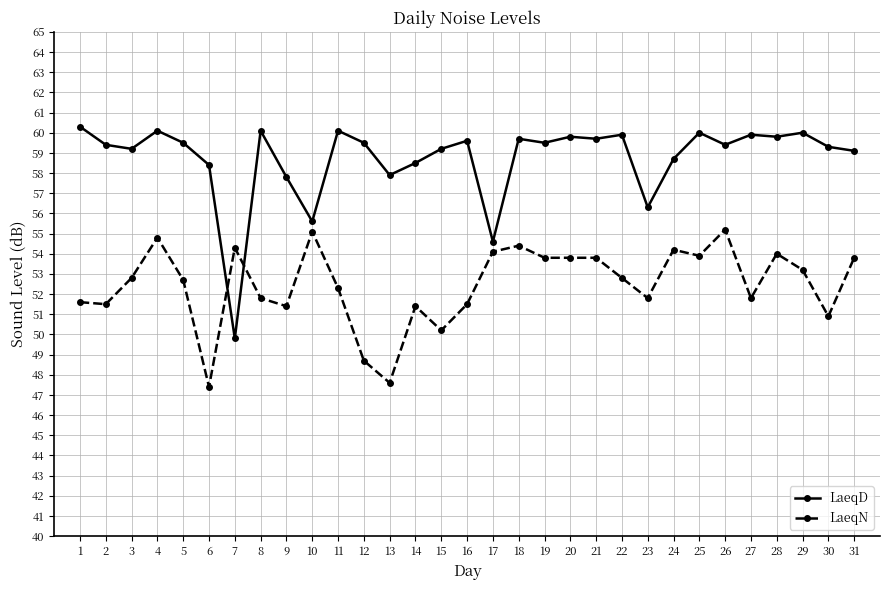

What is the sum of the LaeqN values at 27 and 3?

104.6